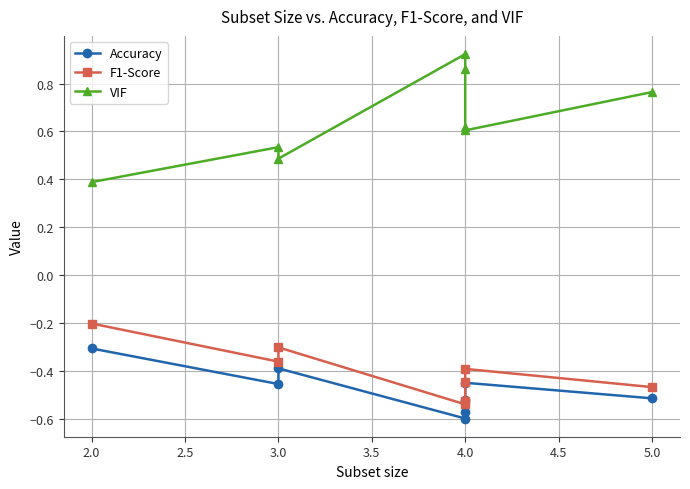

How many interior local peaks does the Accuracy series have?

2